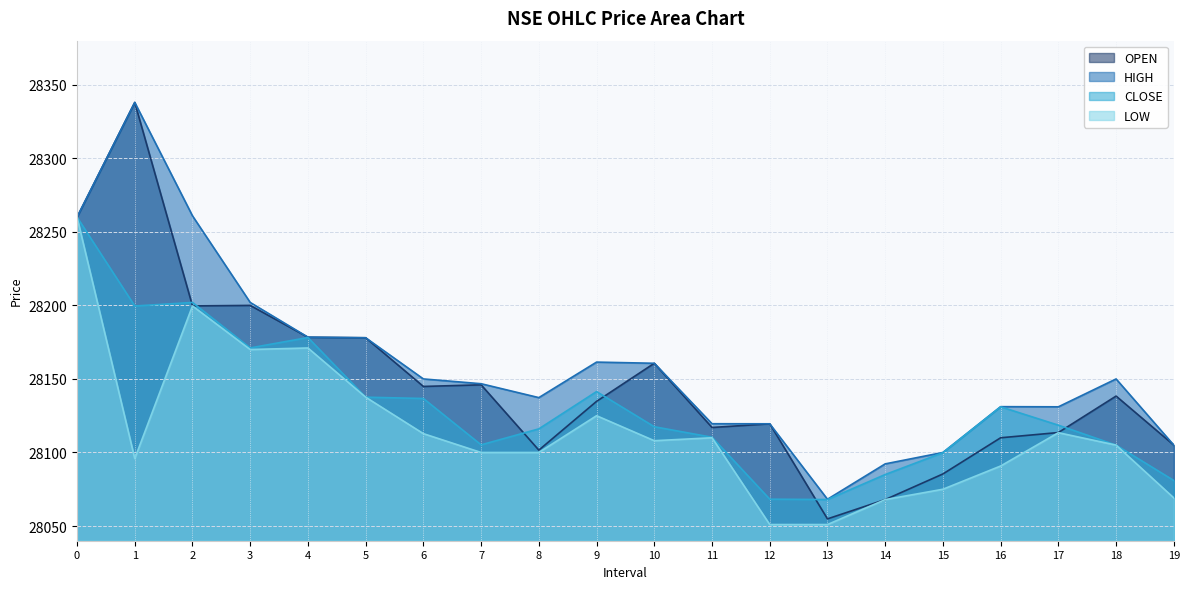

What is the highest value of the LOW series?

28260.0